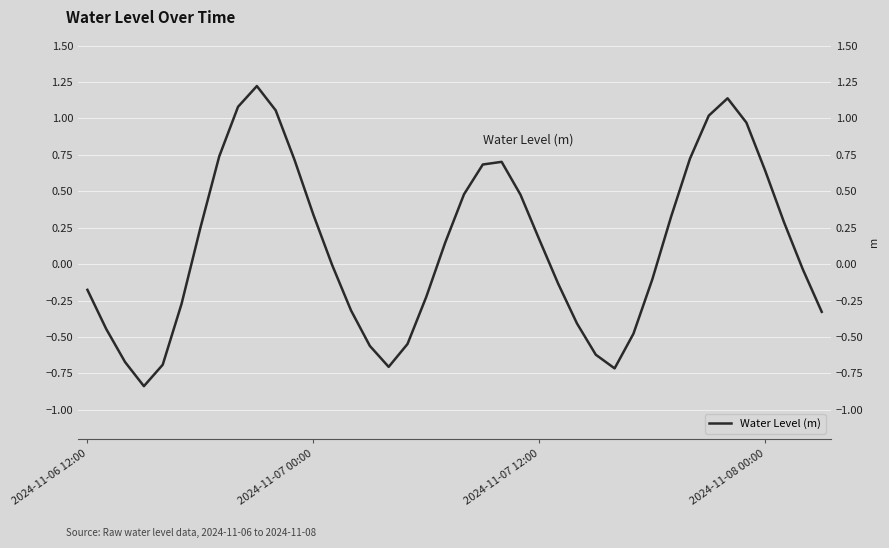

True or false: the data shows 0.2 at 2024-11-07 00:00.

False